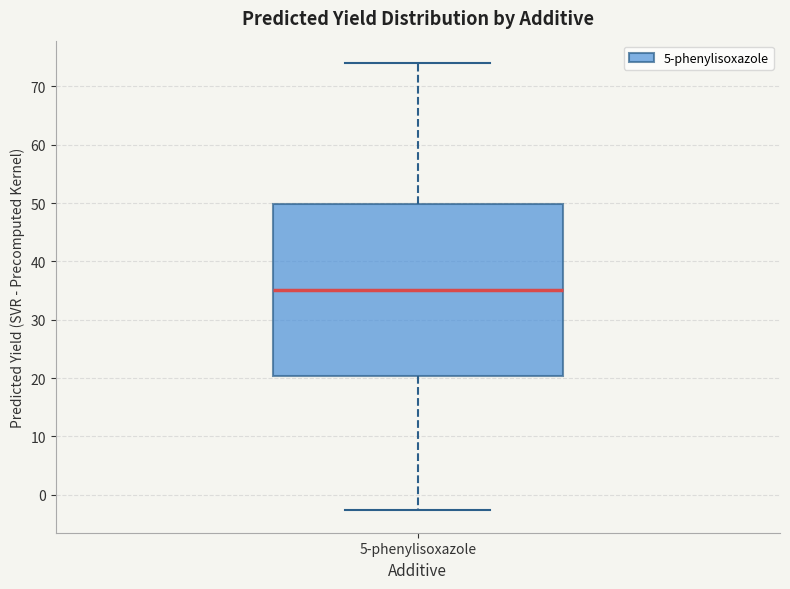

Read this box plot against the y-axis: the position of the median line, the range covered by the box, and the ends of both whiskers. The values are not printed on the chart, so give them approximately, as read against the axis.

median 35, box 20 to 50, whiskers -3 to 74